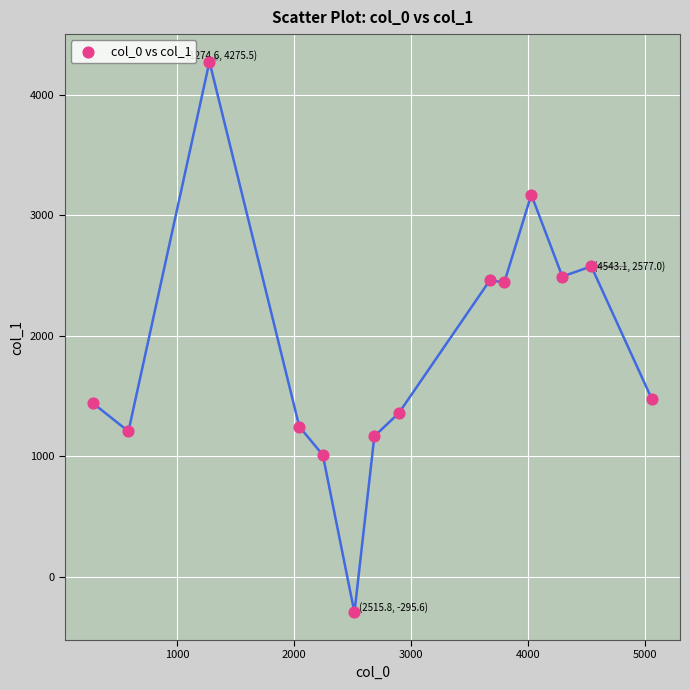

What is the range of X values (max minus min)?

4788.9